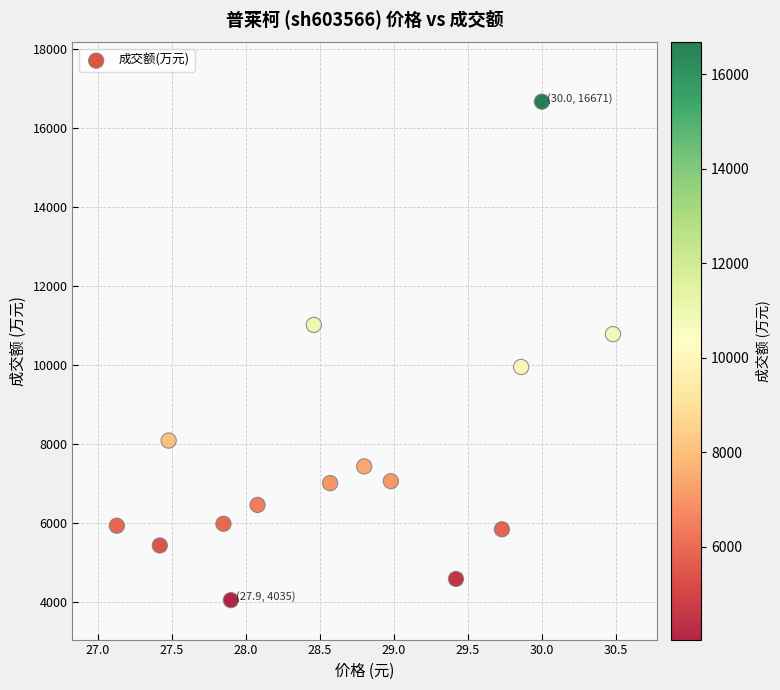

What is the range of Y values (max minus min)?

12636